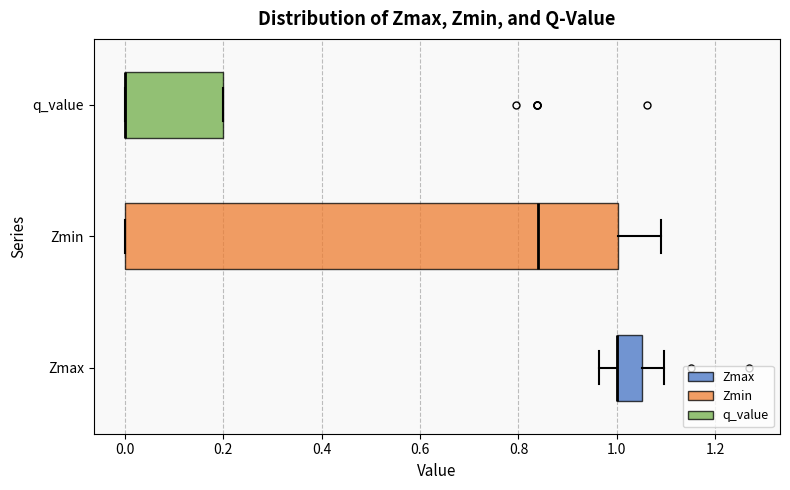

Reading bottom to top, read every box against the x-axis: the position of its median line, the range the box covers, and the ends of its whiskers. The values are not printed on the chart, so give them approximately, as read against the axis.

Zmax: median 1.00 (drawn on the box's left edge), box 1.00 to 1.06, whiskers 0.96 to 1.10
Zmin: median 0.84, box 0.00 to 1.00, whiskers 0.00 to 1.08
q_value: median 0.00 (drawn on the box's left edge), box 0.00 to 0.20, whiskers 0.00 to 0.20